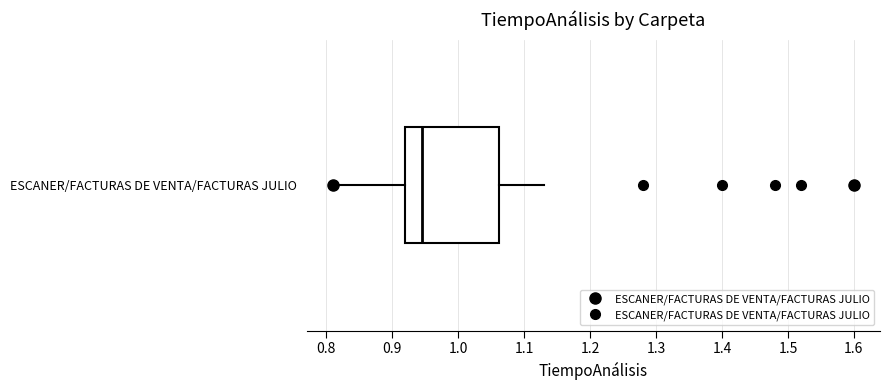

Read this box plot against the x-axis: the position of the median line, the range covered by the box, and the ends of both whiskers. The values are not printed on the chart, so give them approximately, as read against the axis.

median 0.95, box 0.92 to 1.06, whiskers 0.81 to 1.13